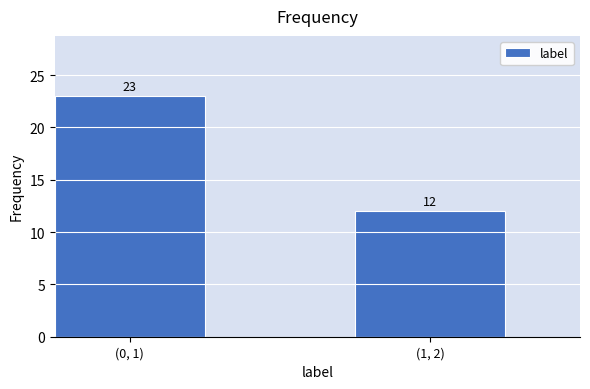

Reading right to left, extract all data points from this chart.

(1, 2)=12	(0, 1)=23